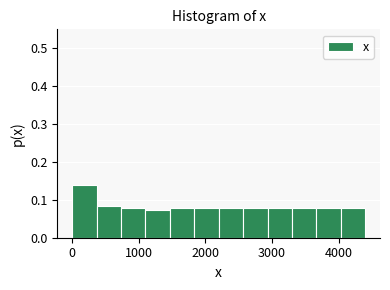

Read against the x-axis, roughly where is the centre of the tallest bar?

200